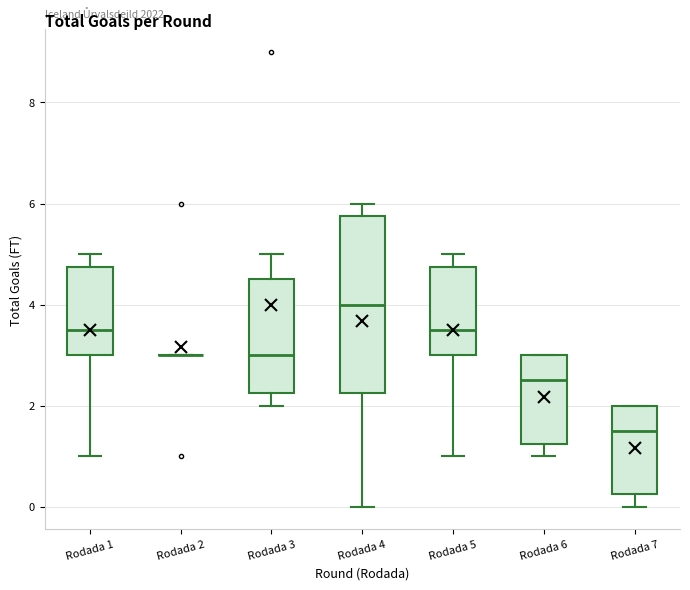

Reading left to right, read every box against the y-axis: the position of its median line, the range the box covers, and the ends of its whiskers. The values are not printed on the chart, so give them approximately, as read against the axis.

Rodada 1: median 3.6, box 3.0 to 4.8, whiskers 1.0 to 5.0
Rodada 2: box collapsed to a line at 3.0, whiskers 3.0 to 3.0
Rodada 3: median 3.0, box 2.2 to 4.6, whiskers 2.0 to 5.0
Rodada 4: median 4.0, box 2.2 to 5.8, whiskers 0.0 to 6.0
Rodada 5: median 3.6, box 3.0 to 4.8, whiskers 1.0 to 5.0
Rodada 6: median 2.6, box 1.2 to 3.0, whiskers 1.0 to 3.0
Rodada 7: median 1.6, box 0.2 to 2.0, whiskers 0.0 to 2.0